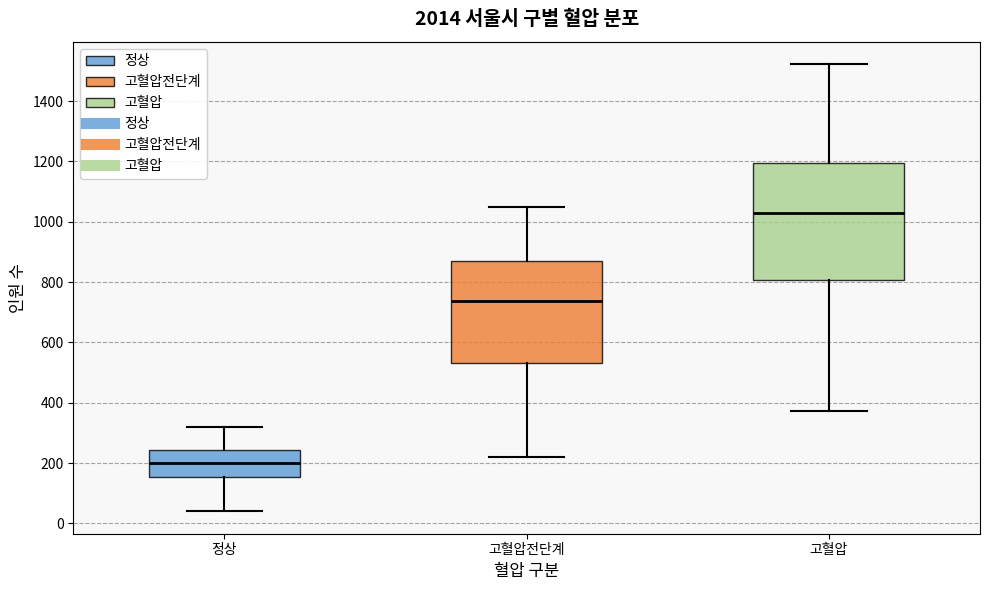

Which box is the tallest, from its lower edge to its upper edge?

고혈압